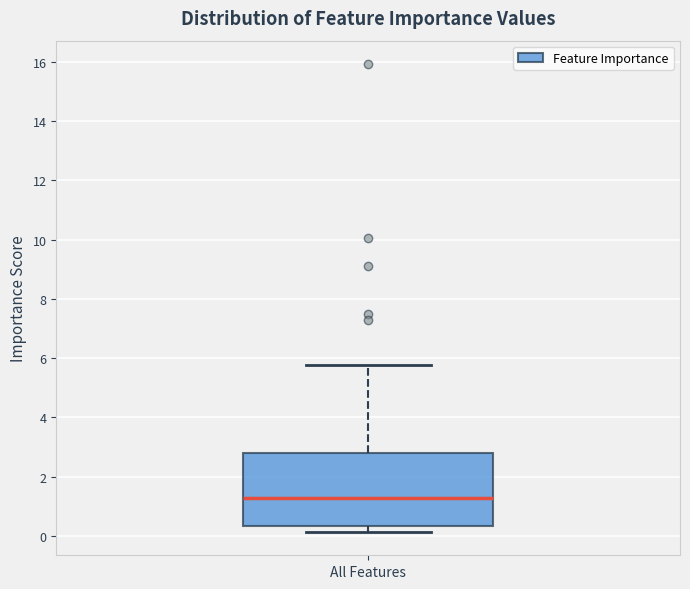

Where does the upper whisker of the box for All Features end on the y-axis? The values are not printed on the chart, so give them approximately, as read against the axis.

5.8